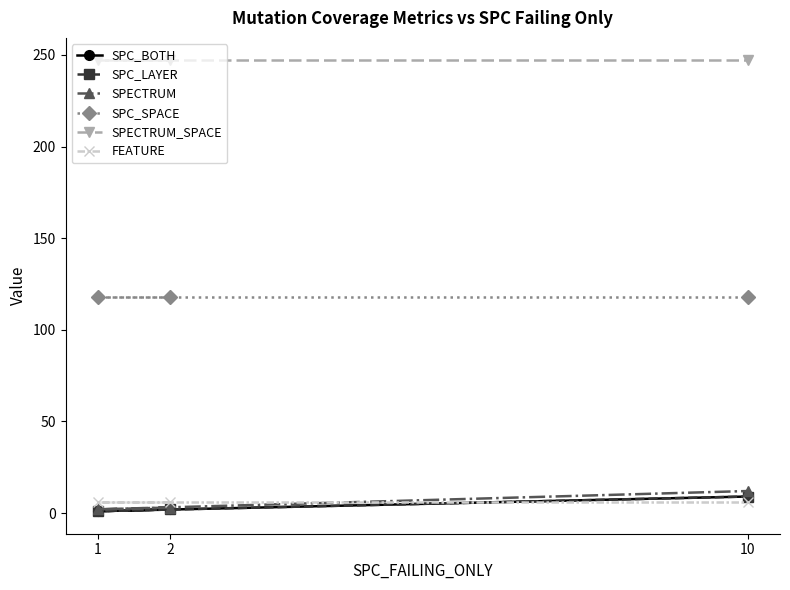

Reading left to right, what are all the values shown in this chart?

SPC_BOTH: 2	1	9
SPC_LAYER: 2	1	9
SPECTRUM: 3	2	12
SPC_SPACE: 118	118	118
SPECTRUM_SPACE: 247	247	247
FEATURE: 6	6	6